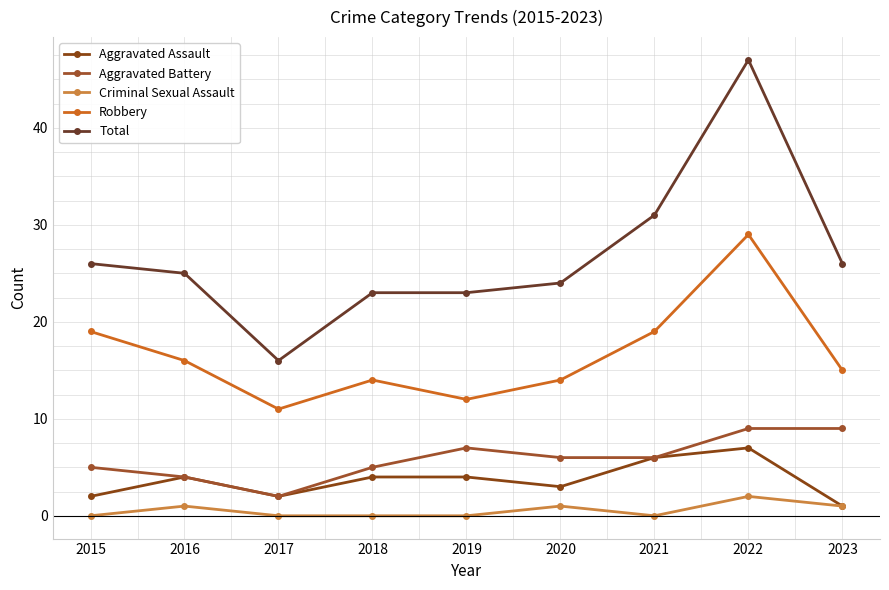

Which series changed the most between 2022 and 2023?

Total